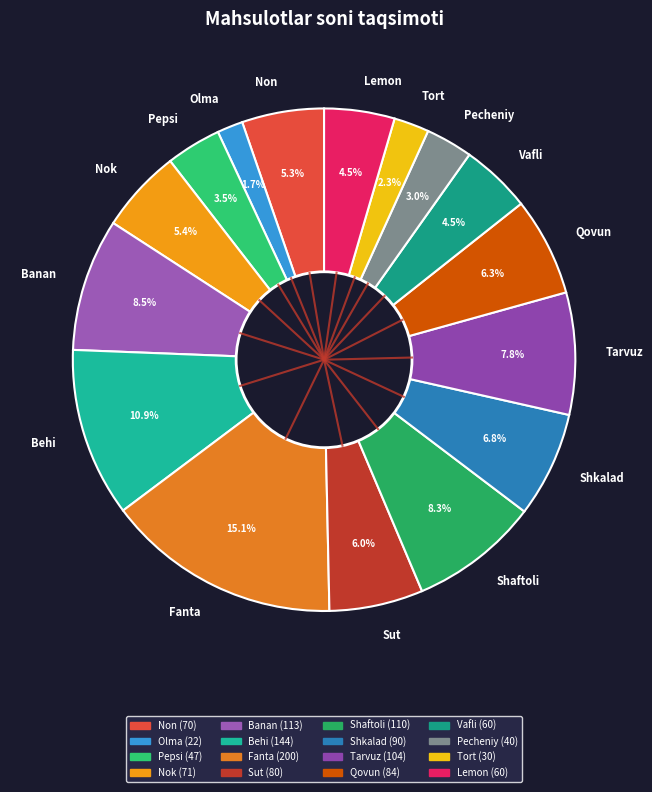

Does Qovun represent more than half of the total?

No